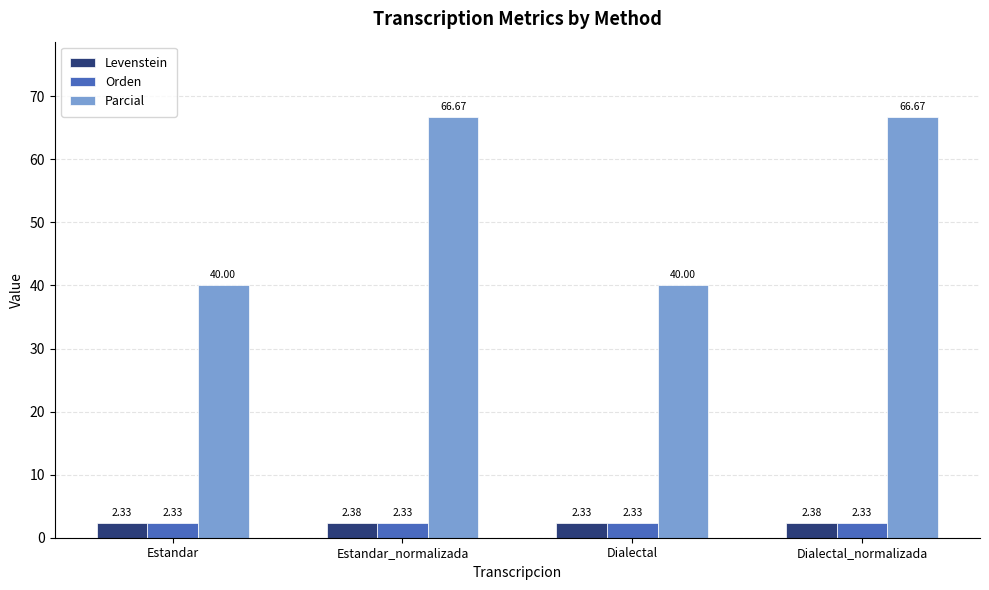

What is the spread (max minus min) of values at Estandar_normalizada?

64.3